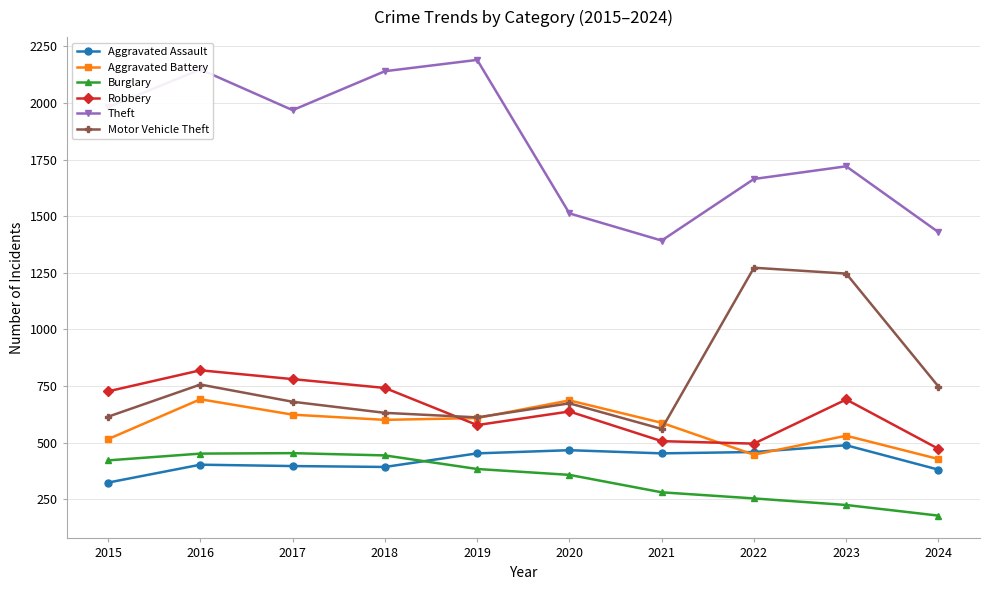

Count the number of categories in the chart.

10